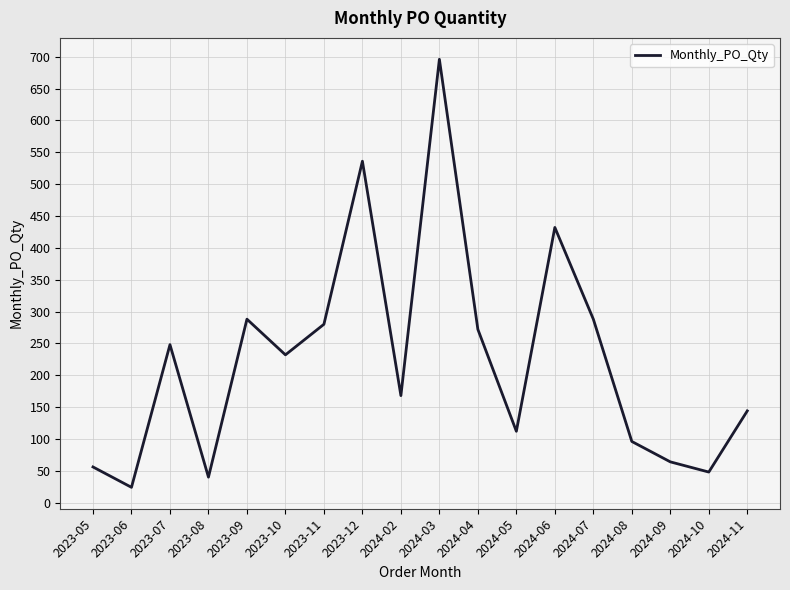

Reading right to left, list all the values displayed in this chart.

2024-11=144	2024-10=48	2024-09=64	2024-08=96	2024-07=288	2024-06=432	2024-05=112	2024-04=272	2024-03=696	2024-02=168	2023-12=536	2023-11=280	2023-10=232	2023-09=288	2023-08=40	2023-07=248	2023-06=24	2023-05=56